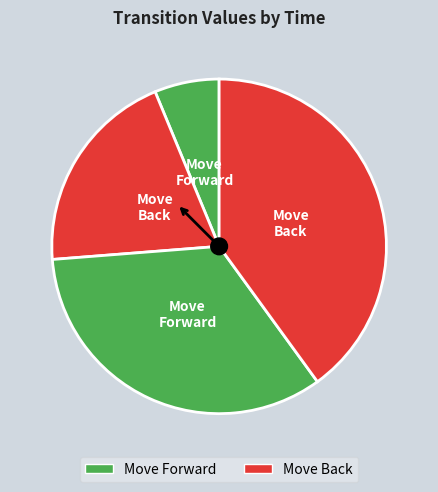

How many segments does this pie chart have?

4